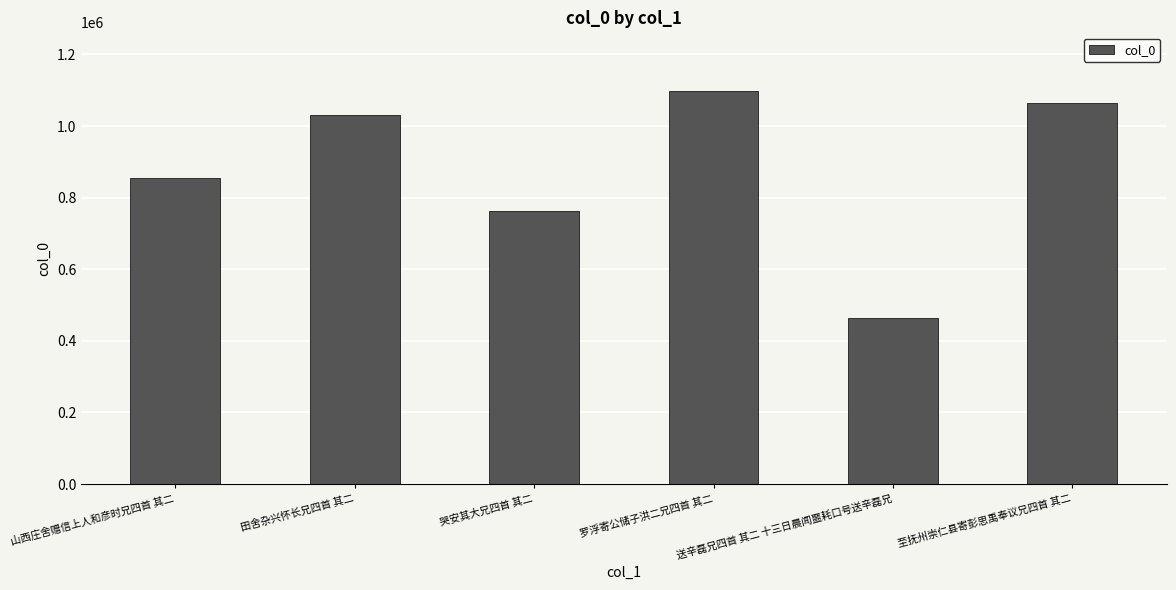

List the labels in order of value, smallest first.

送辛磊兄四首 其二 十三日晨闻噩耗口号送辛磊兄, 哭安其大兄四首 其二, 山西庄舍赠信上人和彦时兄四首 其二, 田舍杂兴怀长兄四首 其二, 至抚州崇仁县寄彭思禹奉议兄四首 其二, 罗浮寄公储子洪二兄四首 其二